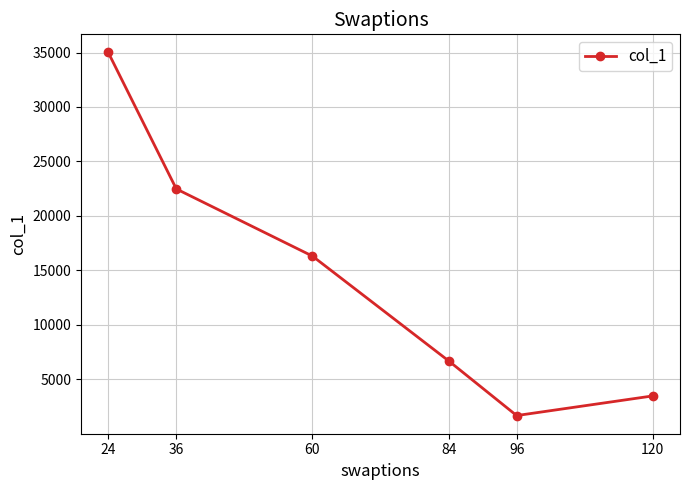

What is the value of the 1st point from the left?

35002.5